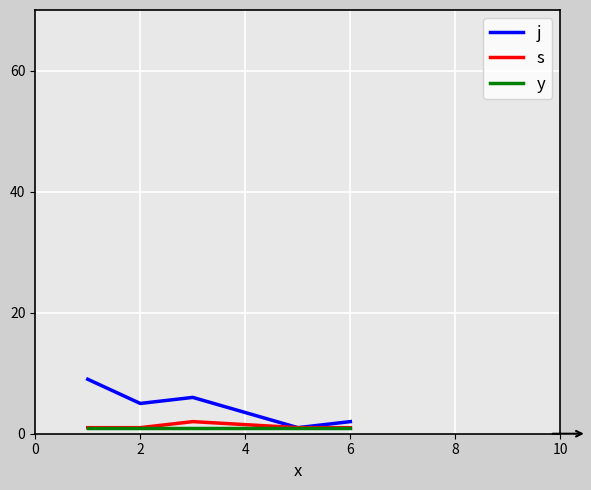

What is the minimum value shown in the chart?

1